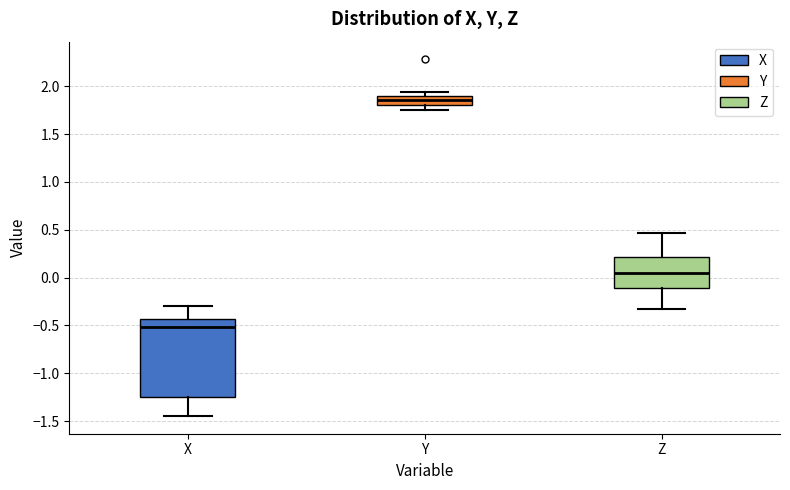

Where does the lower whisker of the box for X end on the y-axis? The values are not printed on the chart, so give them approximately, as read against the axis.

-1.45